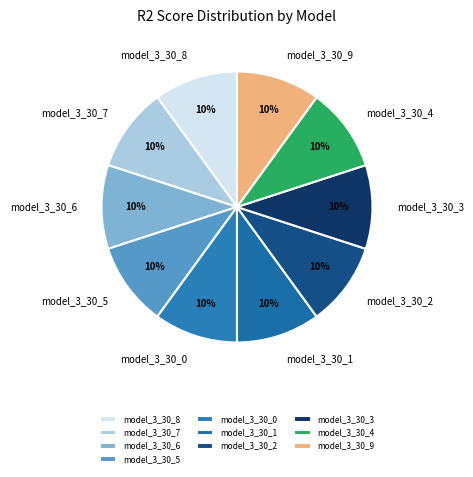

Is it true that model_3_30_3 is 21% of the pie?

False